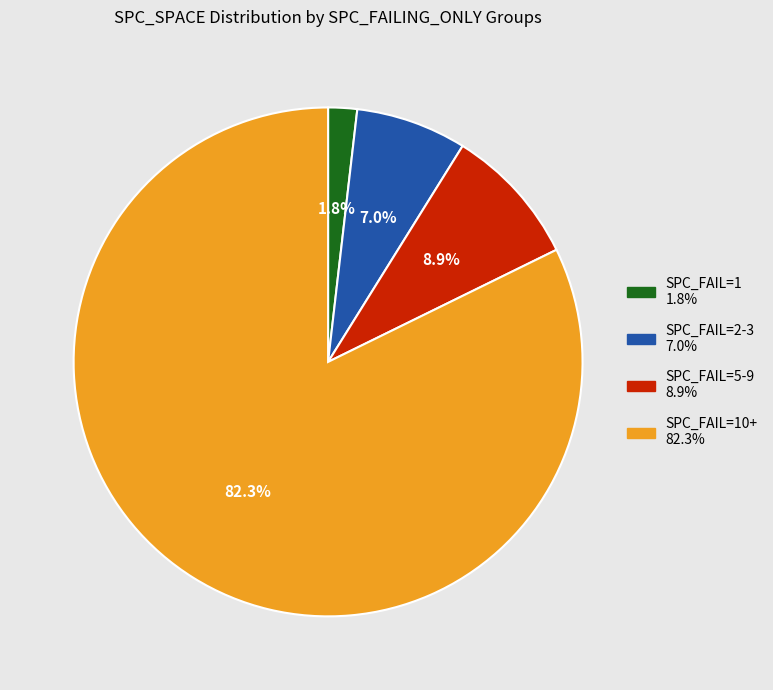

Is there a majority slice in this chart?

Yes